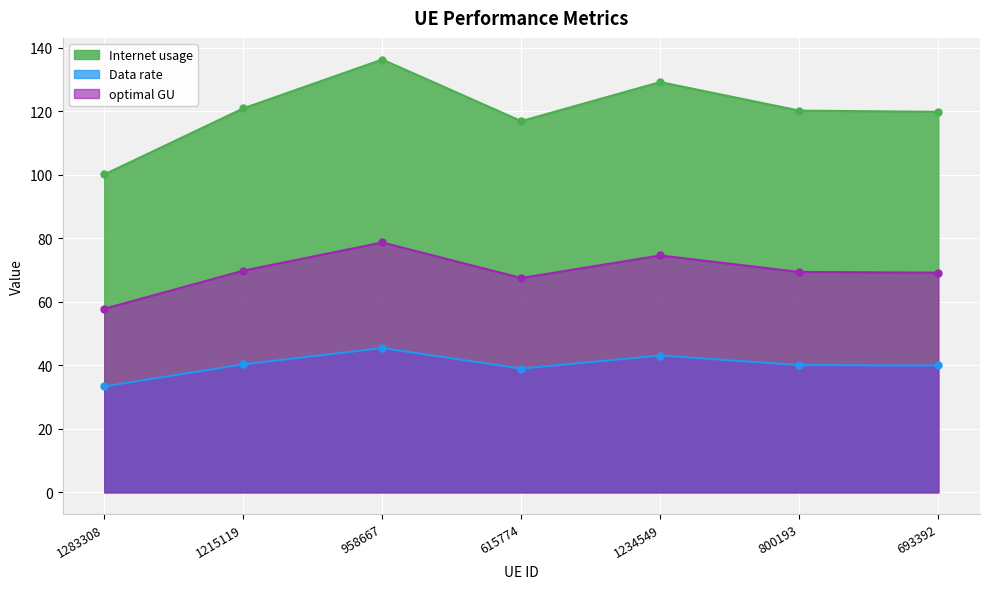

At which label does Internet usage reach its minimum?

1283308